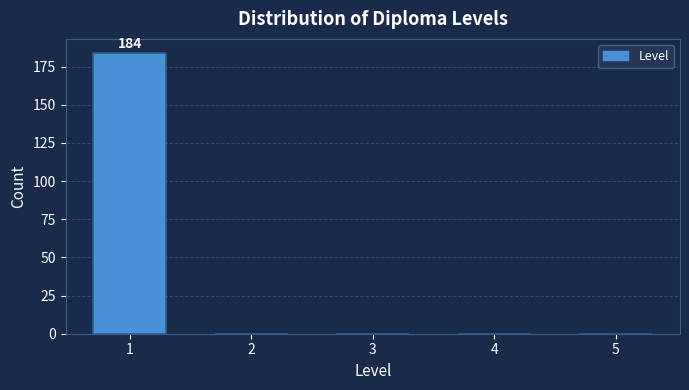

Which range on the x-axis has the tallest bar?

0.5 to 1.5